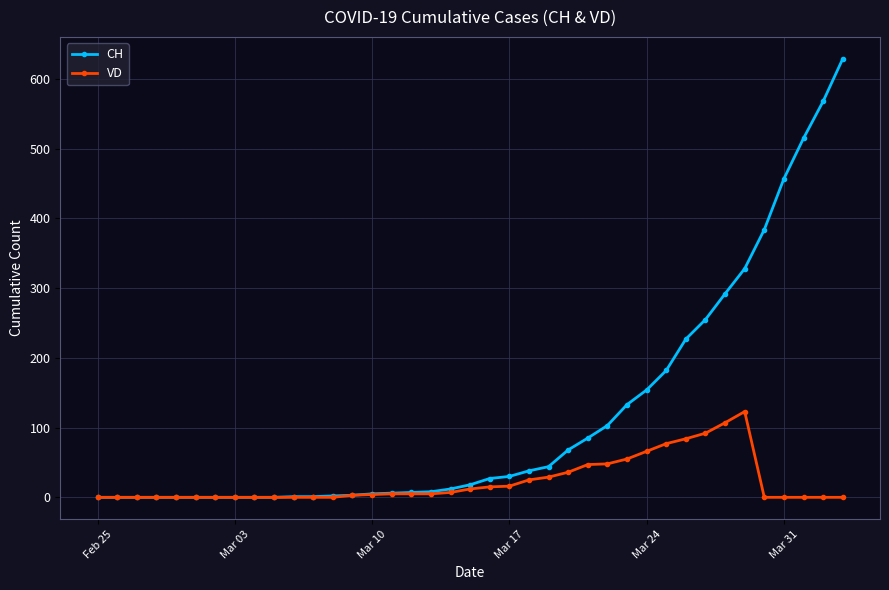

How many series are shown in this chart?

2